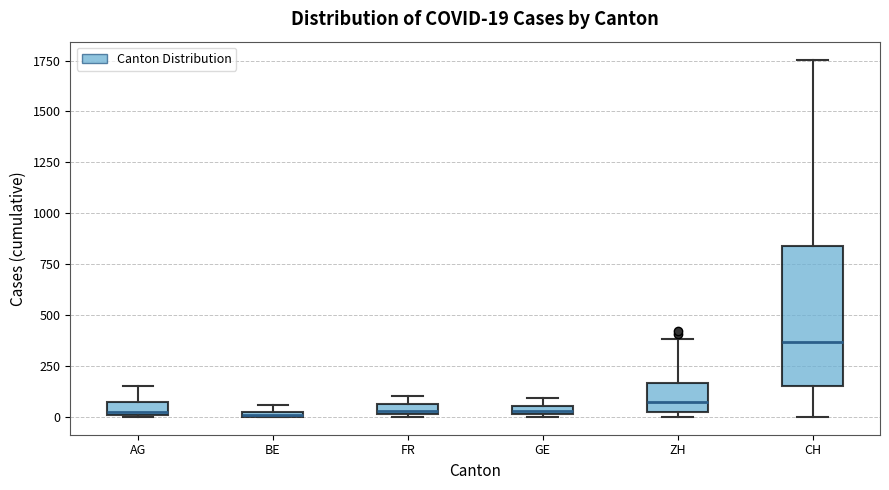

Comparing the boxes themselves (not the whiskers), which one is the tallest?

CH